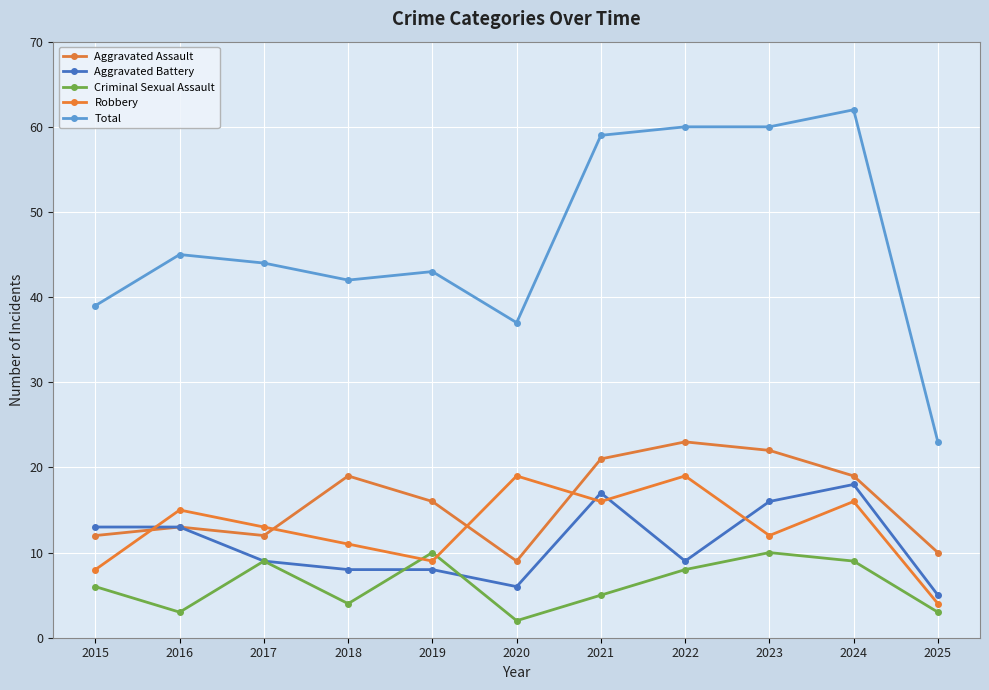

Reading right to left, list all the values displayed in this chart.

Aggravated Assault: 10	19	22	23	21	9	16	19	12	13	12
Aggravated Battery: 5	18	16	9	17	6	8	8	9	13	13
Criminal Sexual Assault: 3	9	10	8	5	2	10	4	9	3	6
Robbery: 4	16	12	19	16	19	9	11	13	15	8
Total: 23	62	60	60	59	37	43	42	44	45	39